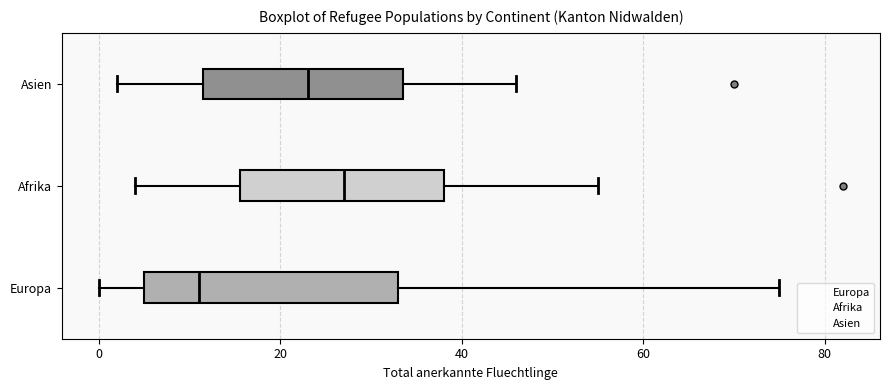

Which box has the furthest to the right median line?

Afrika